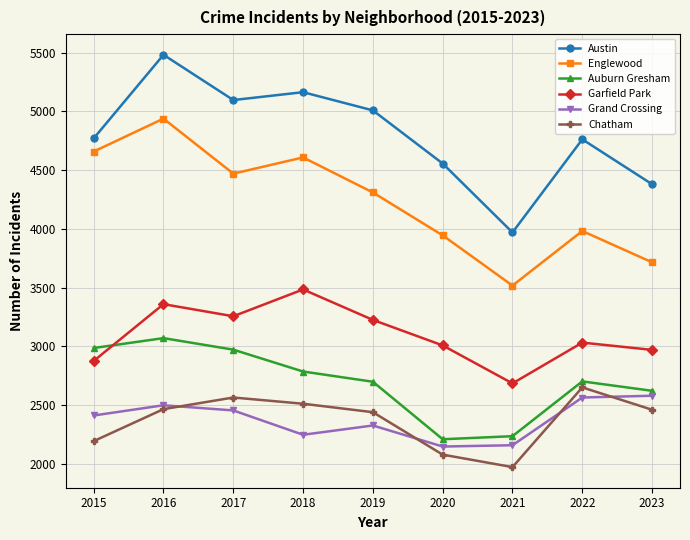

At which category does Chatham reach its first local peak?

2017